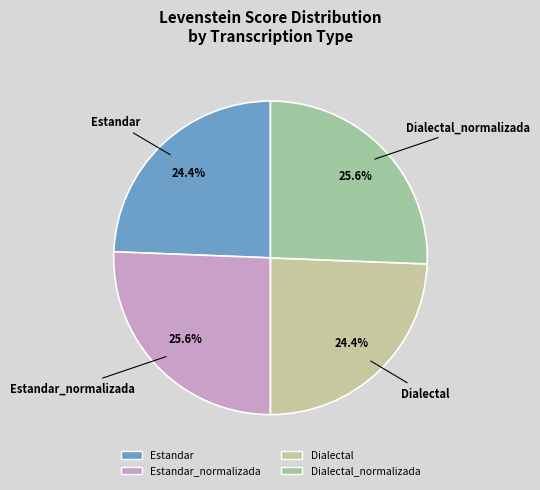

Which category has the smallest portion of the pie?

Estandar